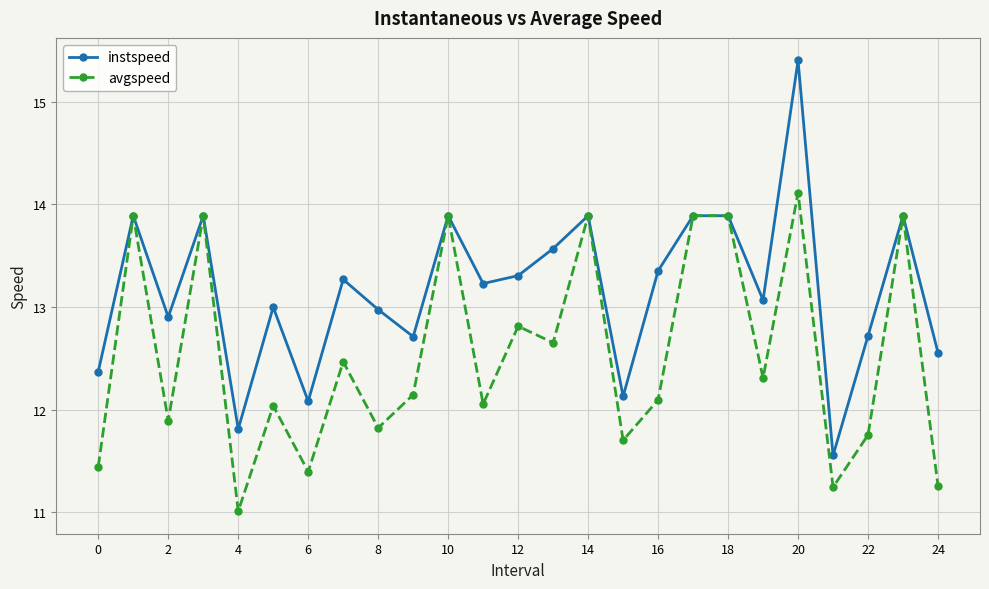

What is the value of the avgspeed point at the 6th from the left?

12.0